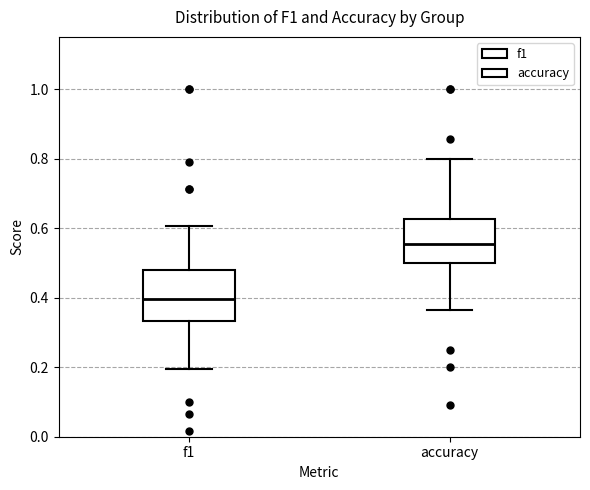

Reading left to right, read every box against the y-axis: the position of its median line, the range the box covers, and the ends of its whiskers. The values are not printed on the chart, so give them approximately, as read against the axis.

f1: median 0.40, box 0.34 to 0.48, whiskers 0.20 to 0.60
accuracy: median 0.56, box 0.50 to 0.62, whiskers 0.36 to 0.80